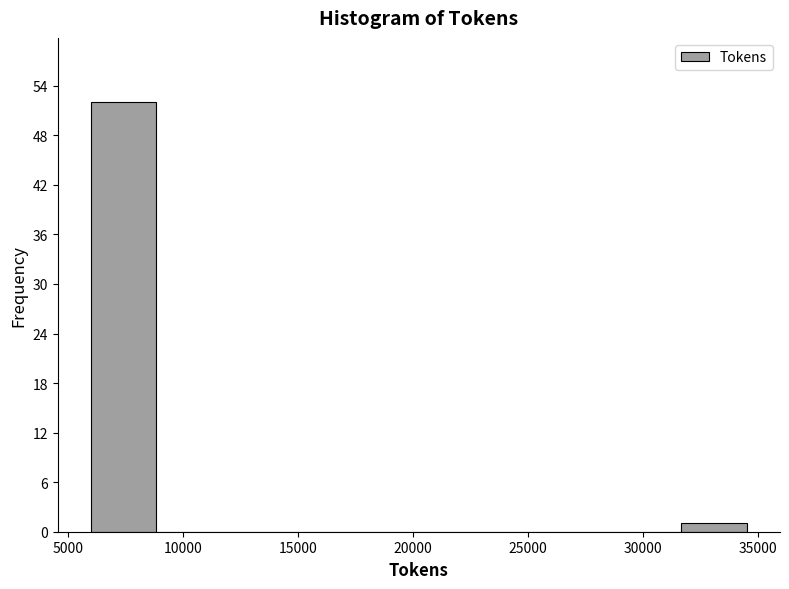

Reading left to right, list every bar in this chart as the range it spans on the x-axis followed by its height. Neither the bar edges nor the heights are printed on the chart, so give them approximately, as read against the axes.

6000 to 9000: 52
9000 to 11500: 0
11500 to 14500: 0
14500 to 17500: 0
17500 to 20500: 0
20500 to 23000: 0
23000 to 26000: 0
26000 to 29000: 0
29000 to 31500: 0
31500 to 34500: 1